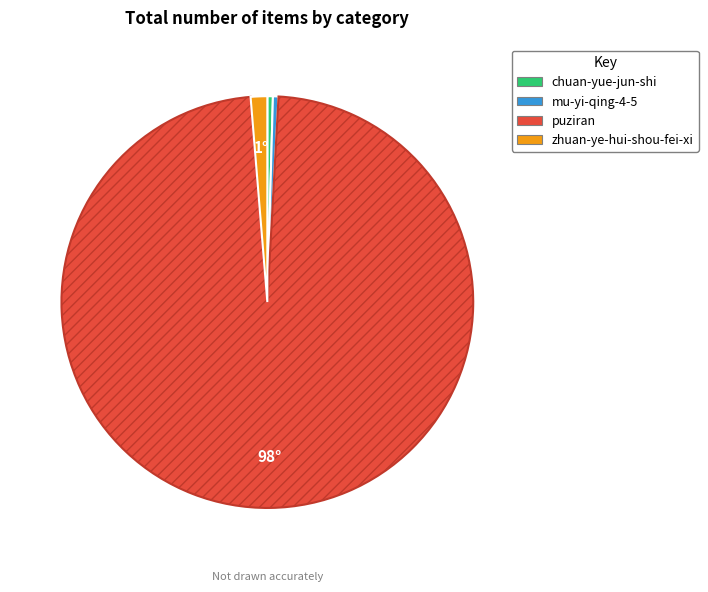

The zhuan-ye-hui-shou-fei-xi slice represents 10% of the pie. True or false?

False